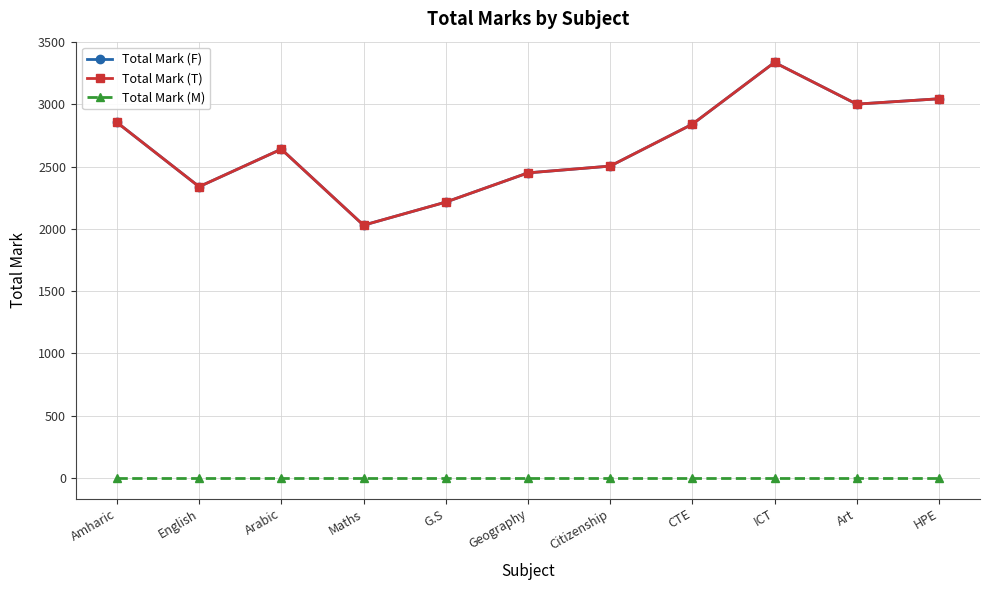

True or false: Total Mark (T) has more than 0 points higher than both neighbors.

True